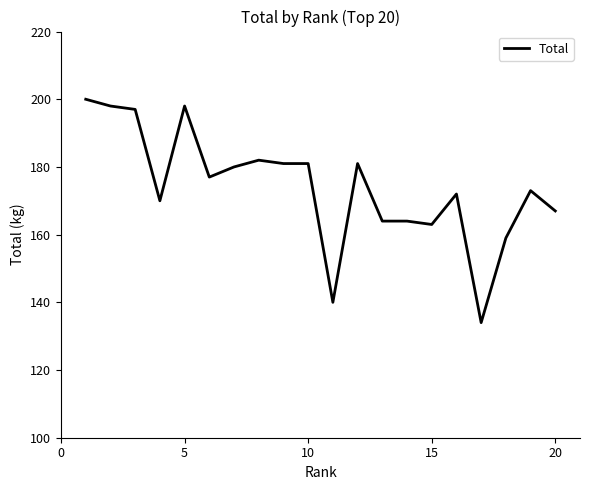

Reading left to right, extract all data points from this chart.

200	198	197	170	198	177	180	182	181	181	140	181	164	164	163	172	134	159	173	167